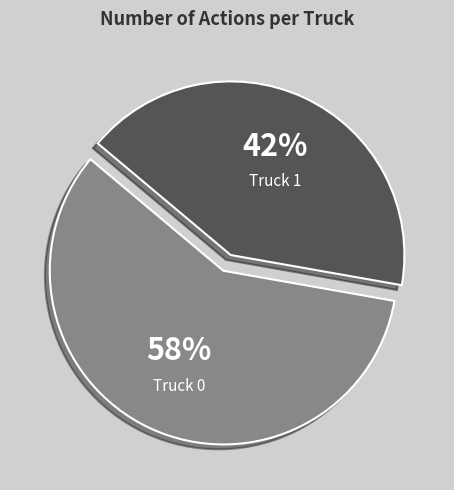

Which slice represents more than half of the pie?

Truck 0